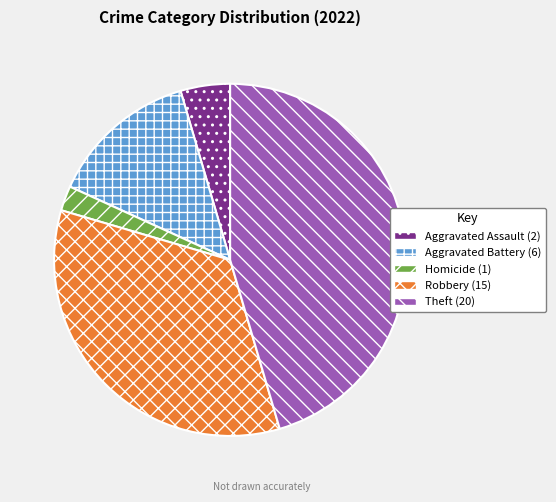

Does any single category account for the majority?

No